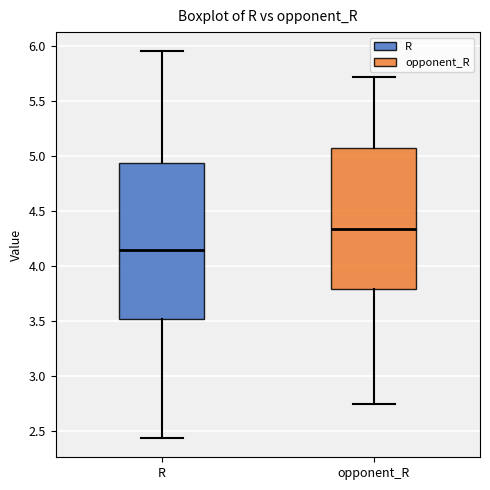

Which box has the highest median line?

opponent_R